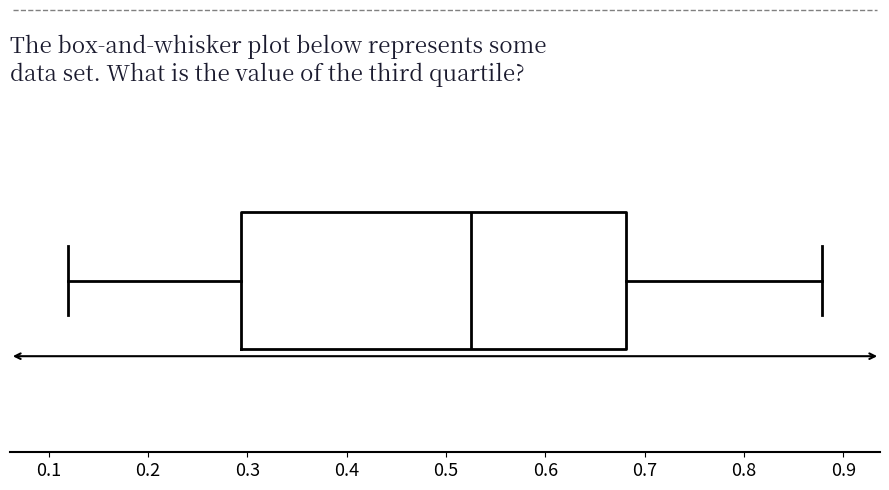

Read this box plot against the x-axis: the position of the median line, the range covered by the box, and the ends of both whiskers. The values are not printed on the chart, so give them approximately, as read against the axis.

median 0.53, box 0.29 to 0.68, whiskers 0.12 to 0.88